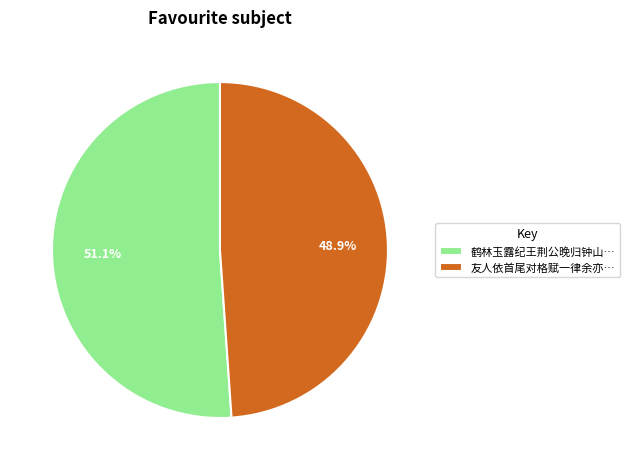

Which category has the biggest portion of the pie?

鹤林玉露纪王荆公晚归钟山…